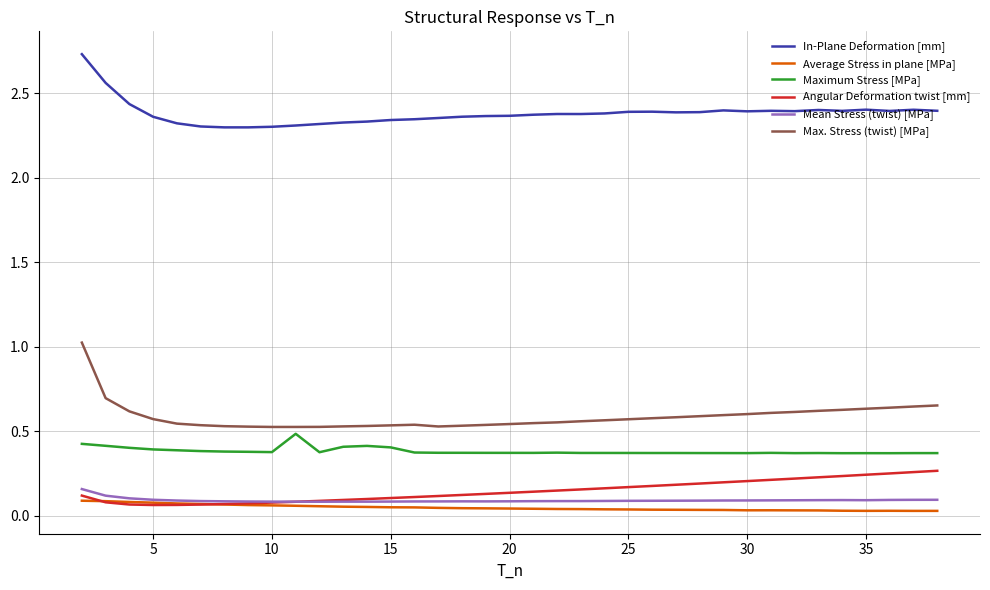

True or false: Max. Stress (twist) [MPa] and Average Stress in plane [MPa] cross at least once.

False